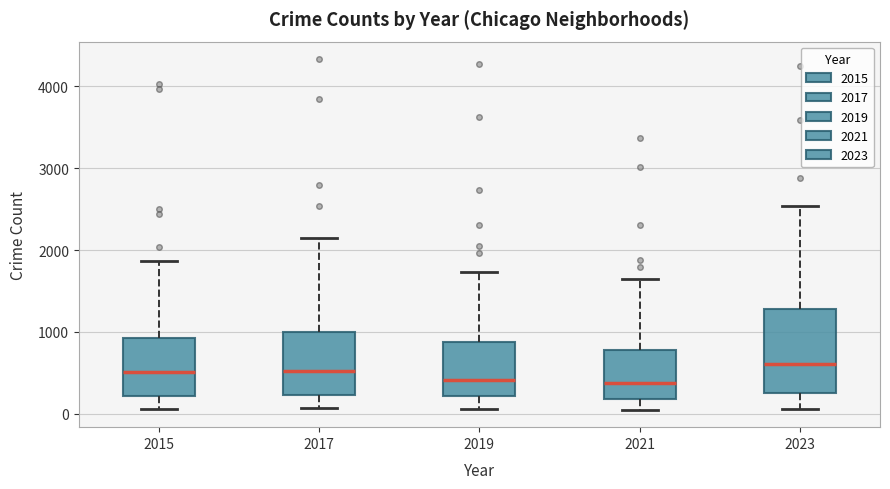

Where does the lower whisker of the box at x = 2021 end on the y-axis? The values are not printed on the chart, so give them approximately, as read against the axis.

100